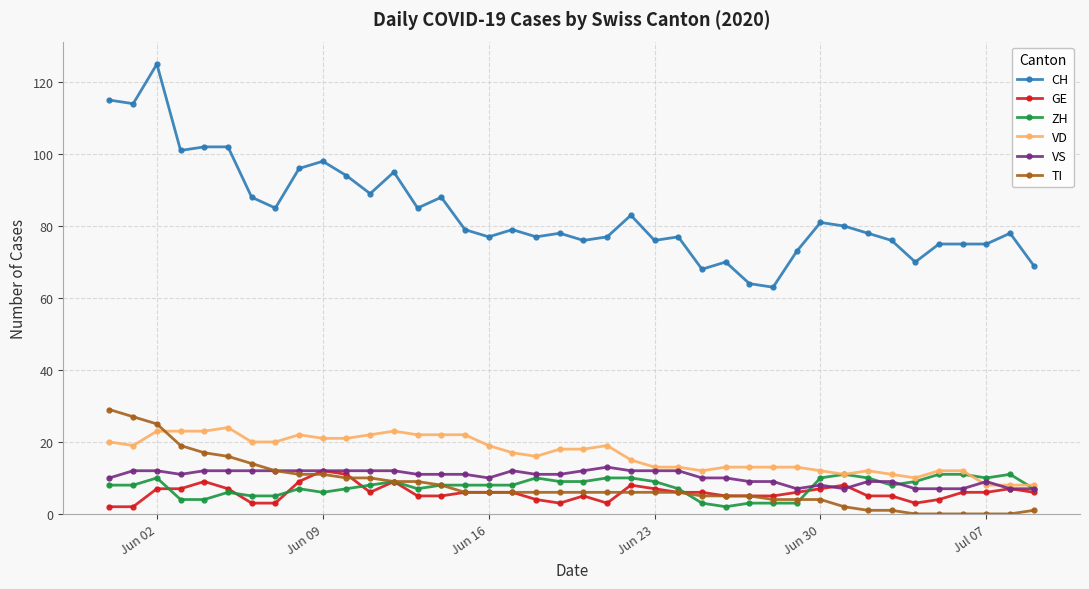

Which series has the largest range (max minus min)?

CH